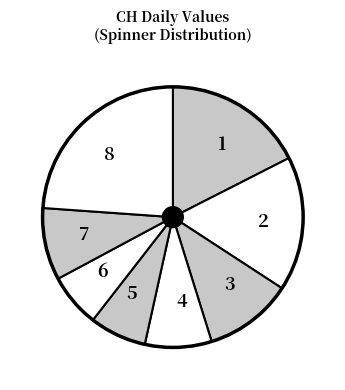

Is there any slice that represents more than half of the pie?

No